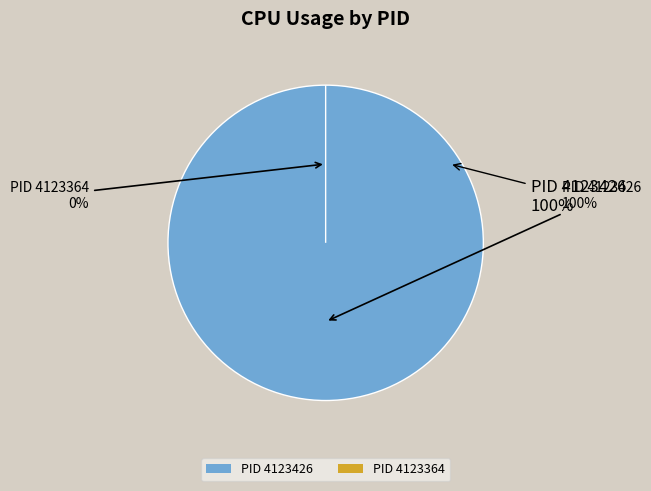

To the nearest percent, what is the combined percentage of 4123426 and 4123364?

100%